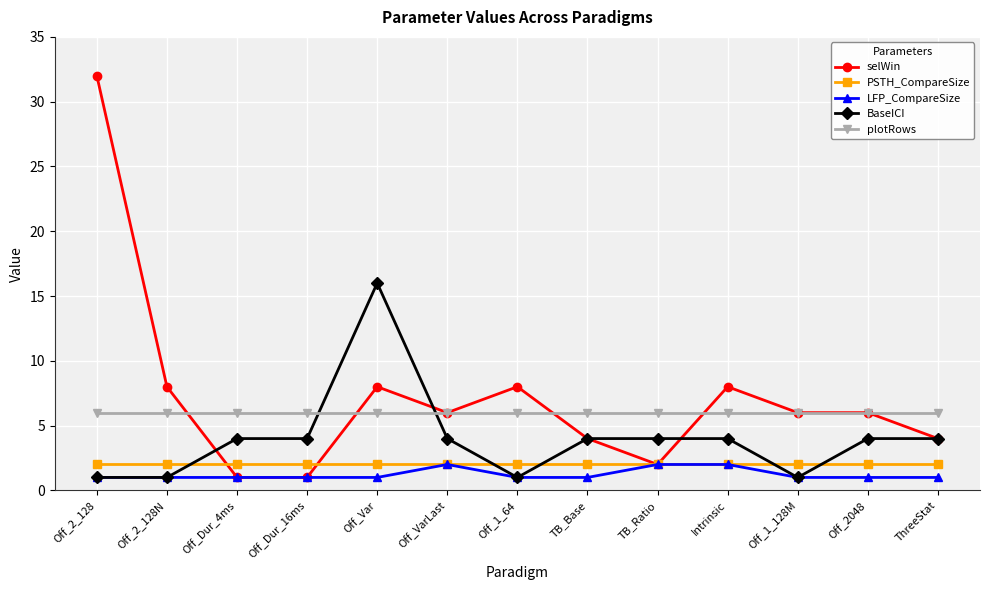

Which series changed the most between Intrinsic and ThreeStat?

selWin